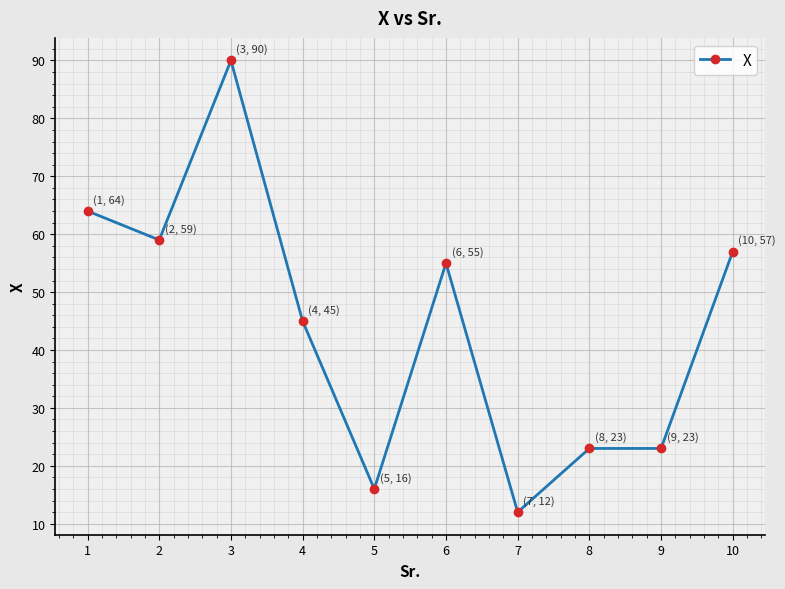

What is the difference between the maximum and minimum values?

78